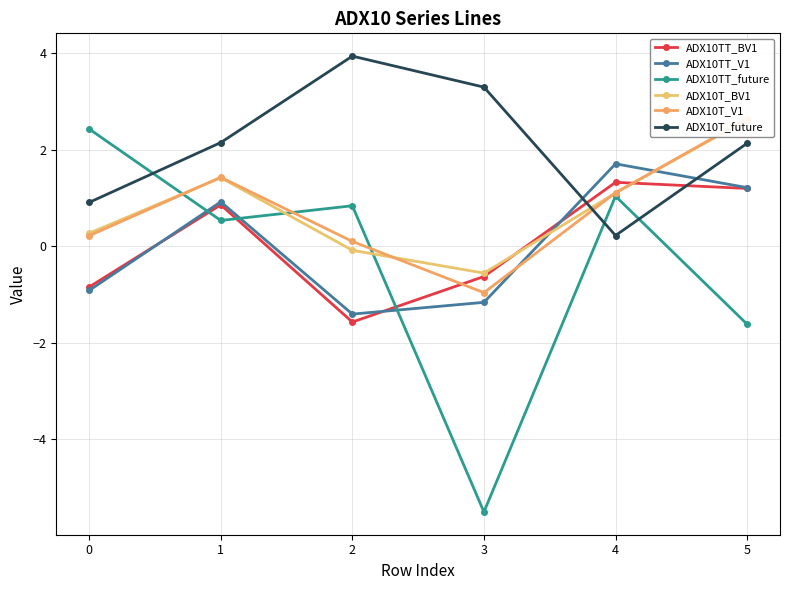

Where does the ADX10T_future series first go above 2?

1